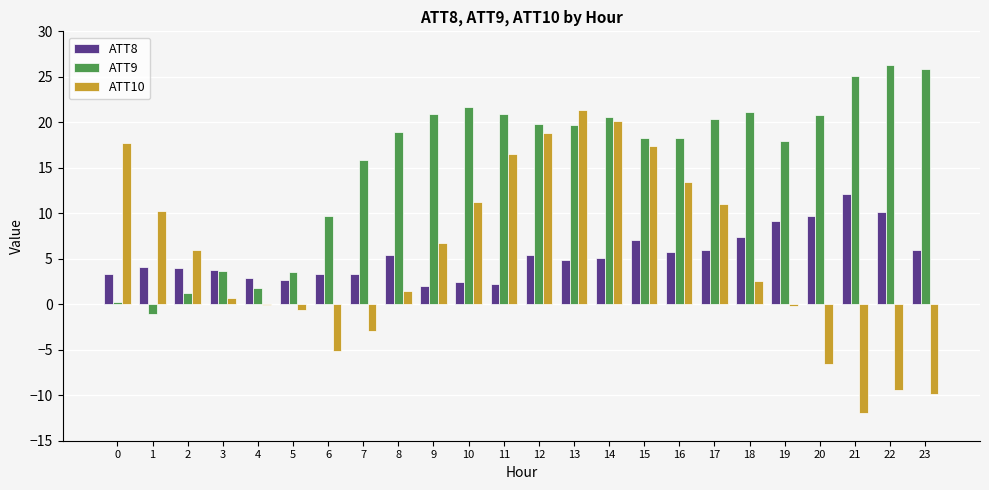

Which series changed the most between 4 and 7?

ATT9